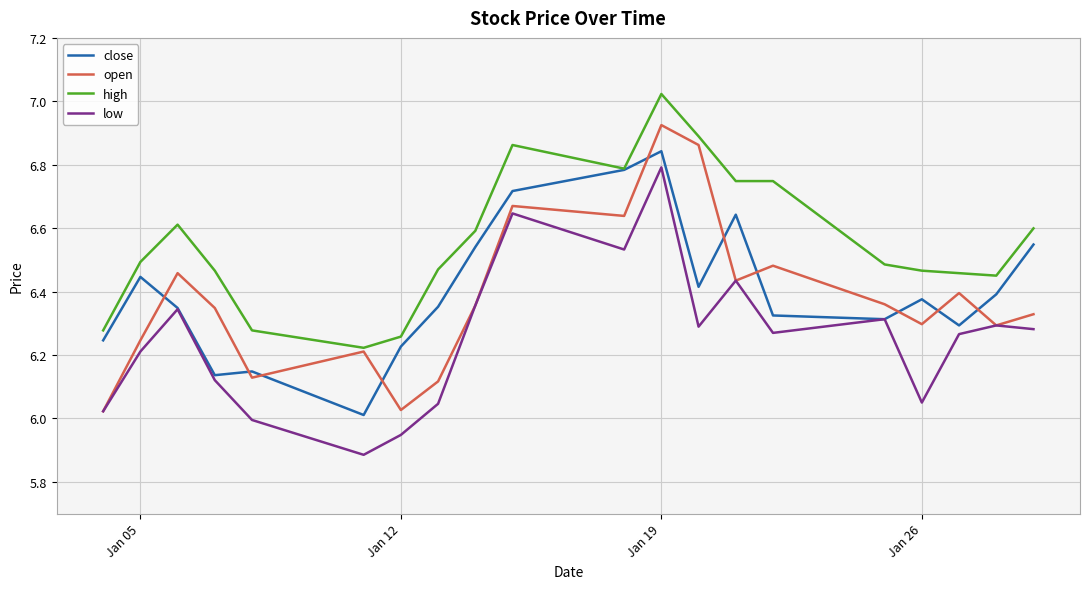

Which series has the largest total across all categories?

high